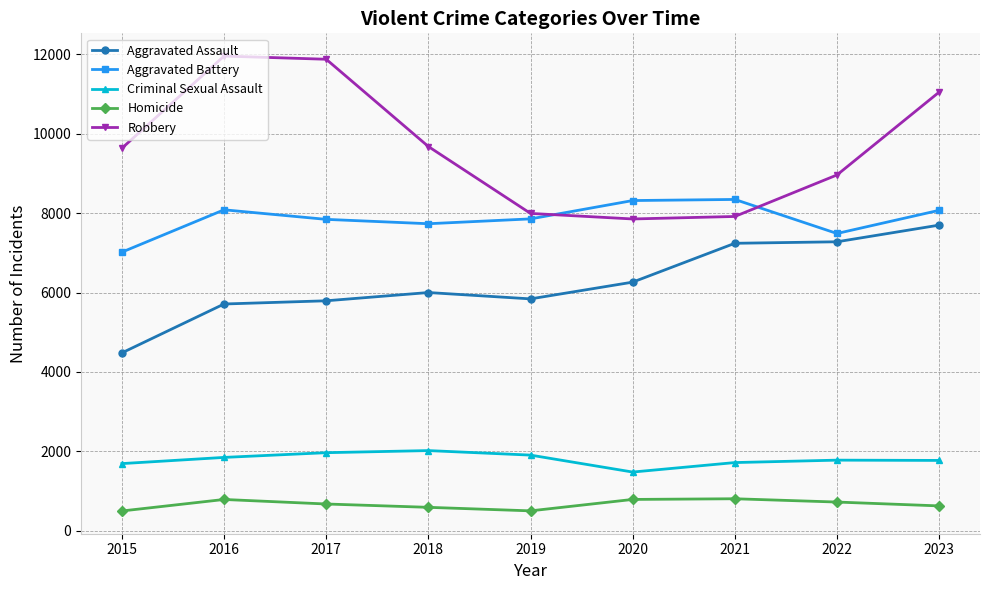

How many interior local peaks does the Robbery series have?

1